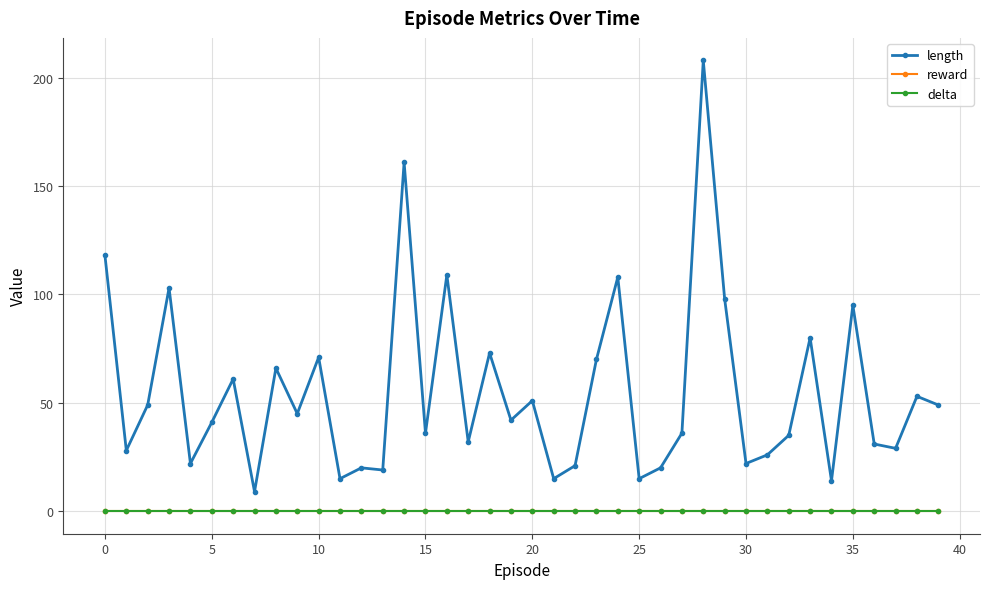

Does the chart have visible grid lines?

Yes